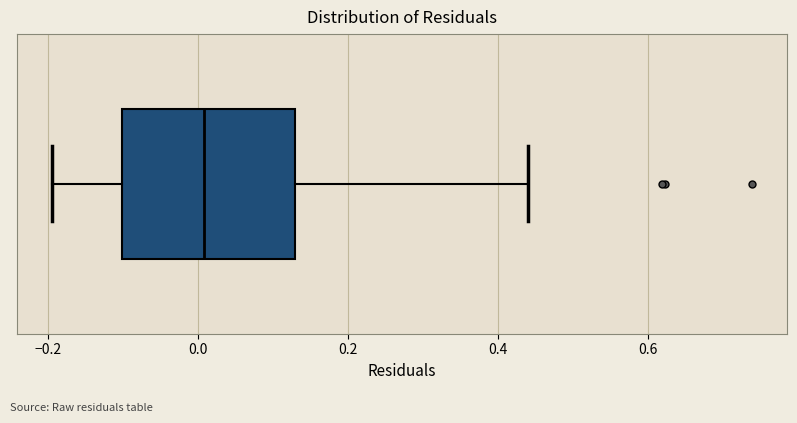

Transcribe this box plot: give where the median line is, the range the box spans, and where the two whiskers end, as read against the x-axis. The values are not printed on the chart, so give them approximately, as read against the axis.

median 0.00, box -0.10 to 0.12, whiskers -0.20 to 0.44